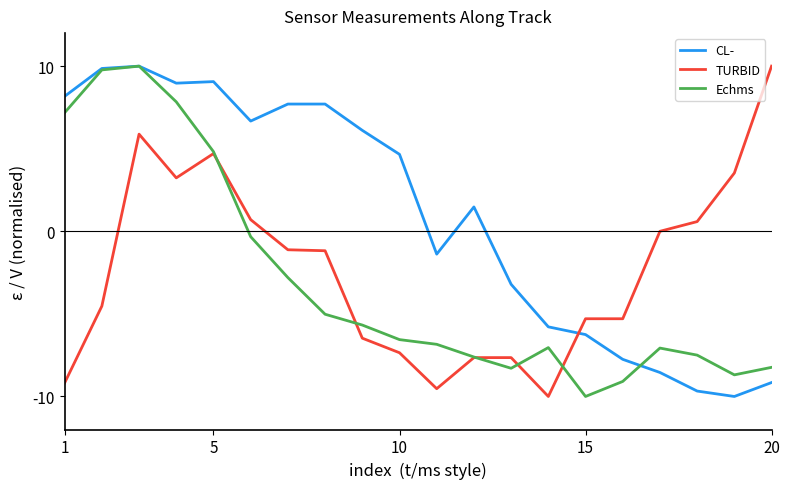

What is the smallest value displayed?

-10.0